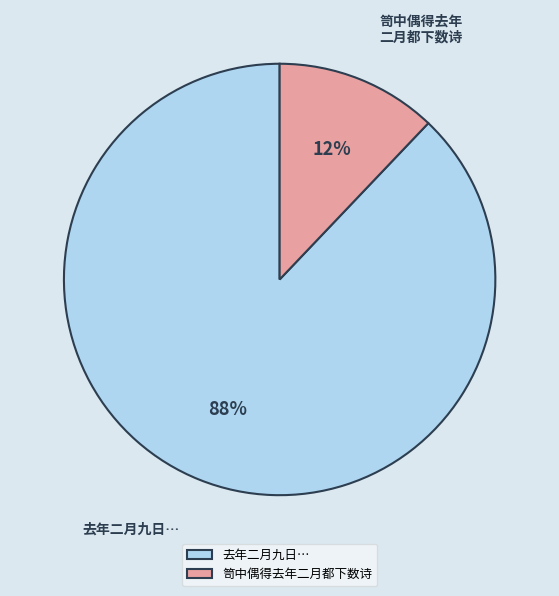

Do 去年二月九日… and 笥中偶得去年二月都下数诗 together represent more than half of the pie?

Yes